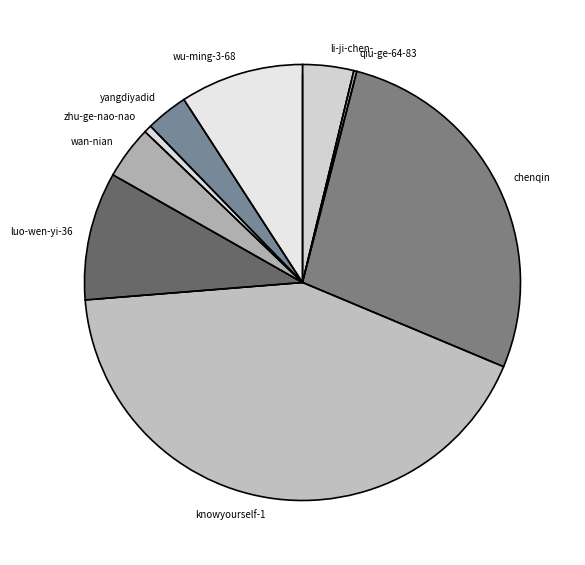

Combined, do li-ji-chen- and luo-wen-yi-36 account for over 50%?

No